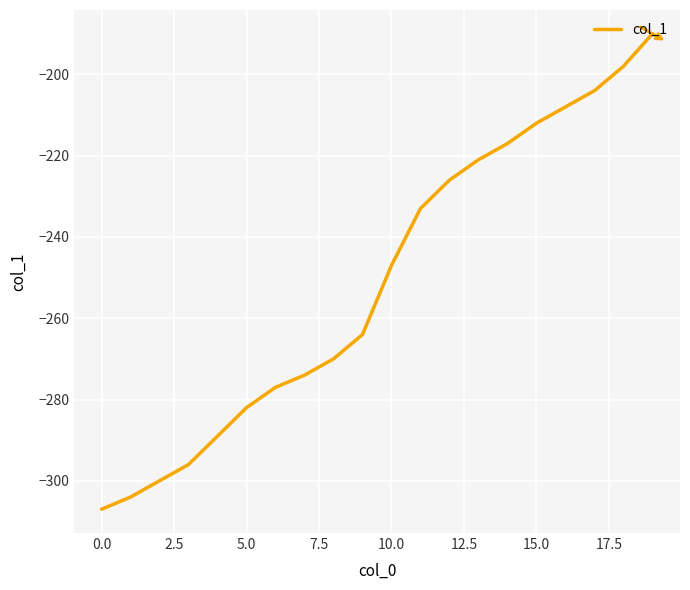

What is the minimum value shown in the chart?

-307